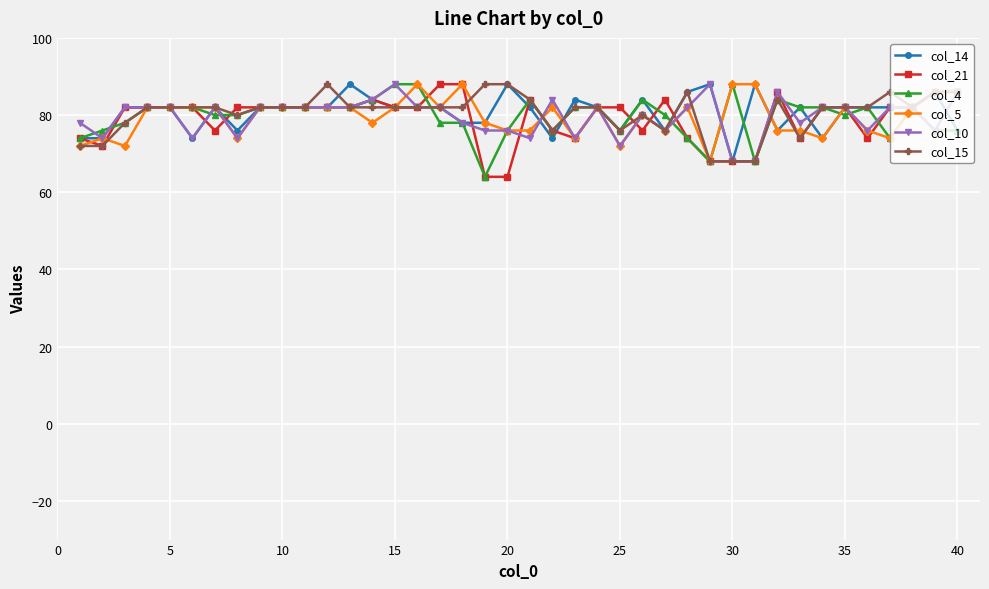

What is the value of the col_10 point at the 12th from the left?

82